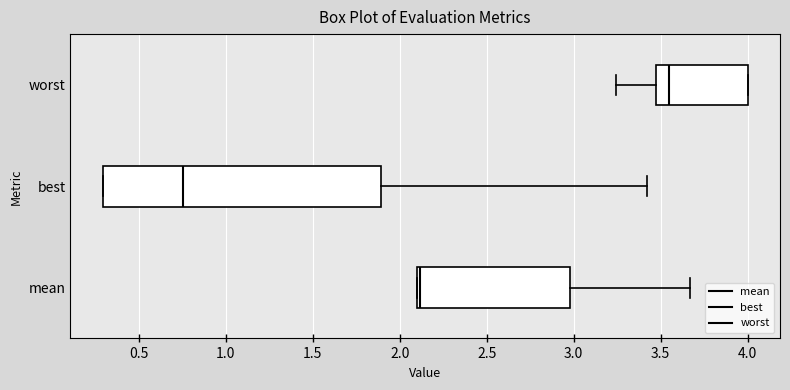

Reading bottom to top, transcribe this box plot: for each box, give where its median line is, the range the box spans, and where its two whiskers end, as read against the x-axis. The values are not printed on the chart, so give them approximately, as read against the axis.

mean: median 2.10 (just right of the box's left edge), box 2.10 to 3.00, whiskers 2.10 to 3.65
best: median 0.75, box 0.30 to 1.90, whiskers 0.30 to 3.40
worst: median 3.55, box 3.45 to 4.00, whiskers 3.25 to 4.00